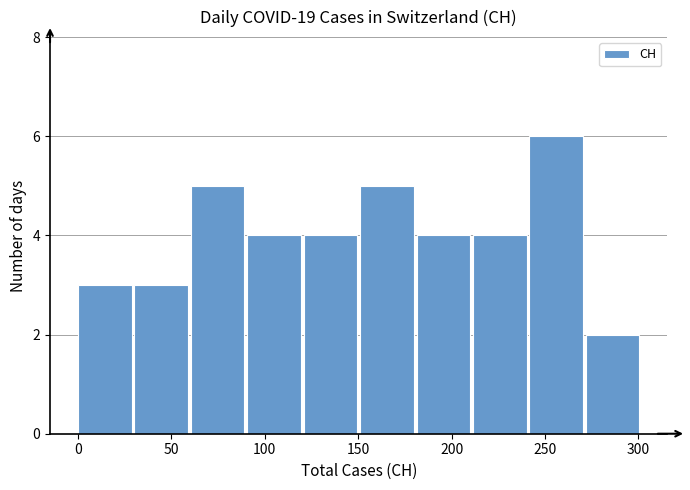

Reading left to right, transcribe this chart: for each bar, give the range it covers on the x-axis and its height. Neither the bar edges nor the heights are printed on the chart, so give them approximately, as read against the axes.

0 to 30: 3
30 to 60: 3
60 to 90: 5
90 to 120: 4
120 to 150: 4
150 to 180: 5
180 to 210: 4
210 to 240: 4
240 to 270: 6
270 to 300: 2